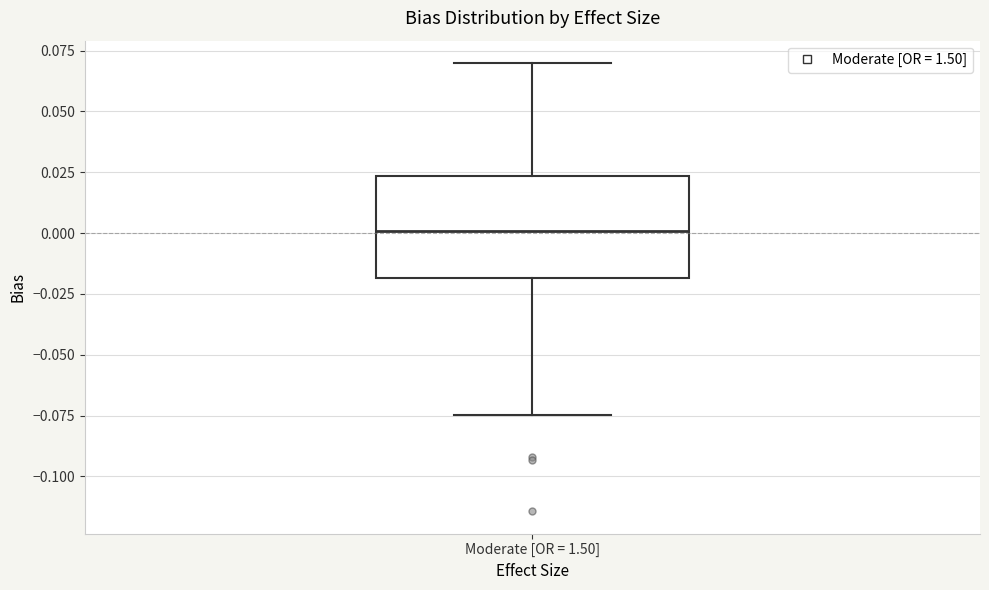

Where does the lower whisker of the box for Moderate [OR = 1.50] end on the y-axis? The values are not printed on the chart, so give them approximately, as read against the axis.

-0.075